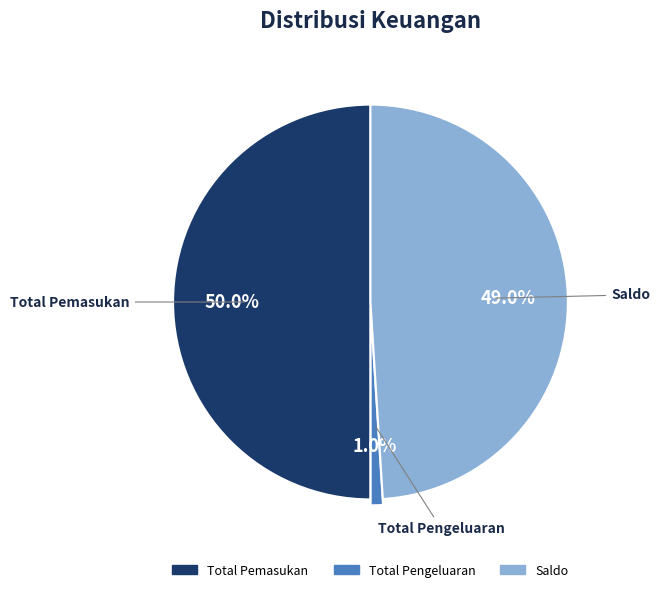

To the nearest percent, what is the difference between the Total Pengeluaran and Total Pemasukan slice percentages?

49%